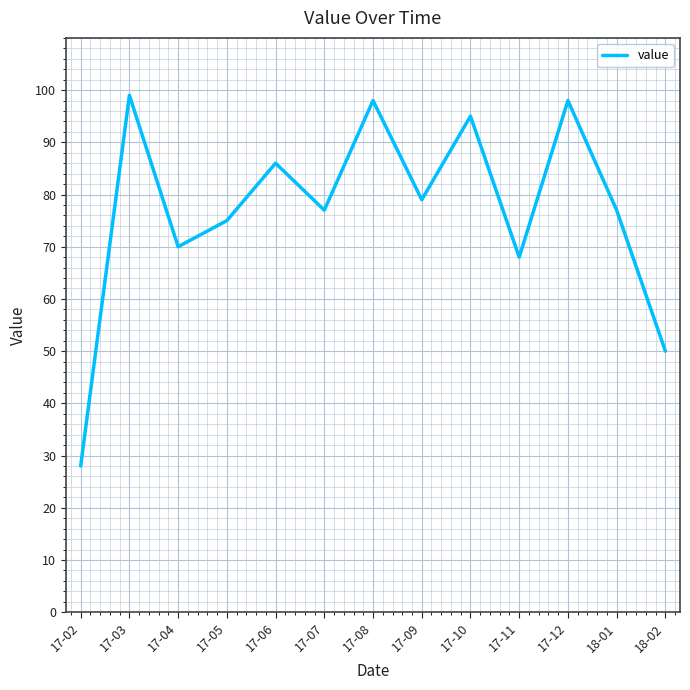

What is the sum of the values at 18-01 and 17-05?

152